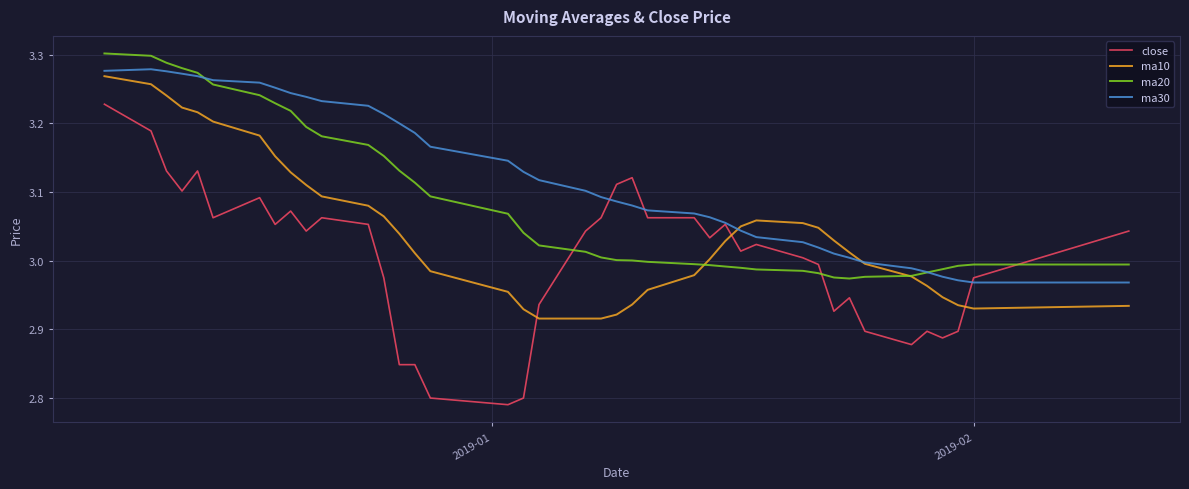

Which series has the largest total across all categories?

ma30